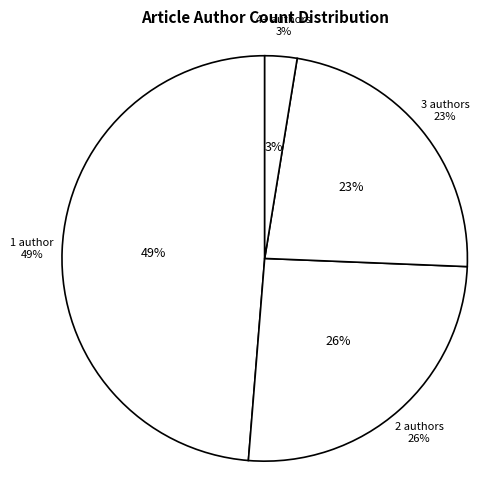

Does any single category account for the majority?

No